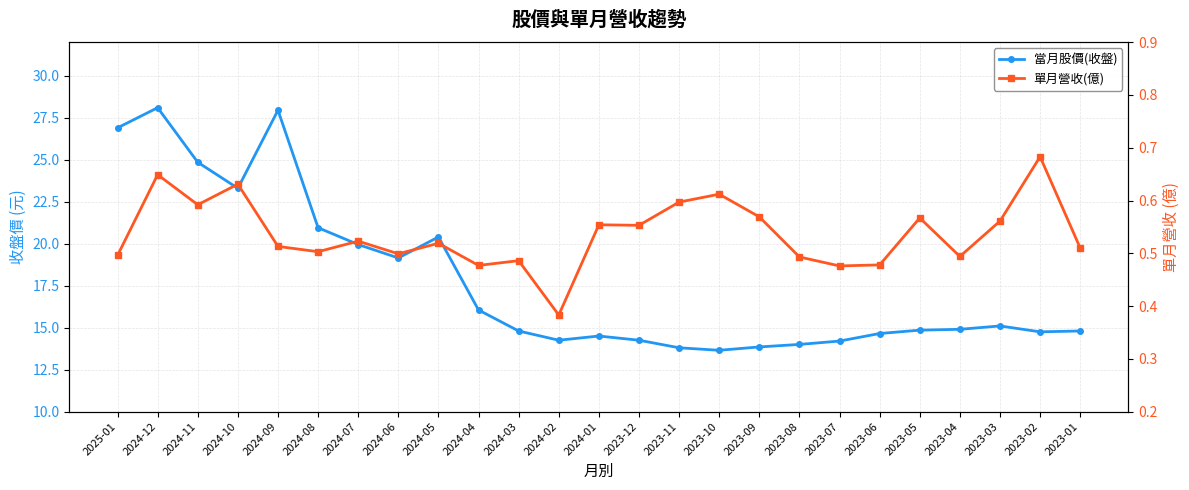

Rank the categories by 當月股價(收盤) value from highest to lowest.

2024-12, 2024-09, 2025-01, 2024-11, 2024-10, 2024-08, 2024-05, 2024-07, 2024-06, 2024-04, 2023-03, 2023-04, 2023-05, 2024-03, 2023-01, 2023-02, 2023-06, 2024-01, 2024-02, 2023-12, 2023-07, 2023-08, 2023-09, 2023-11, 2023-10